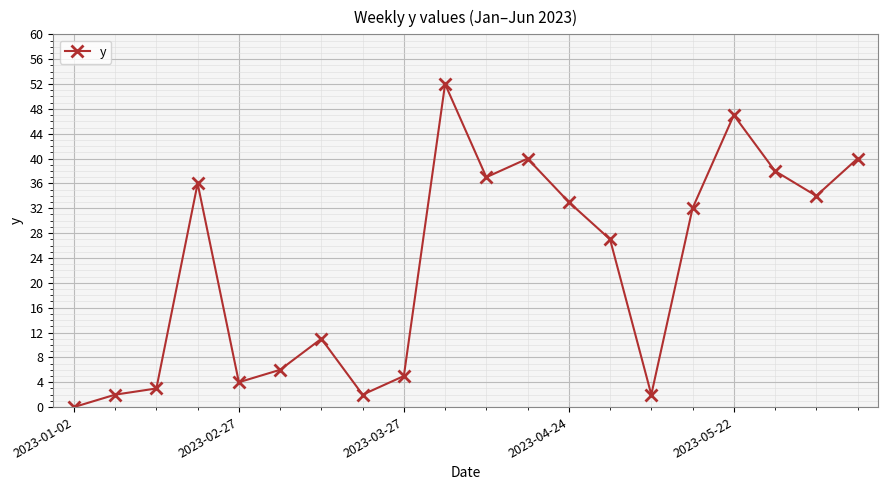

What is the value of the 19th point from the left?

34